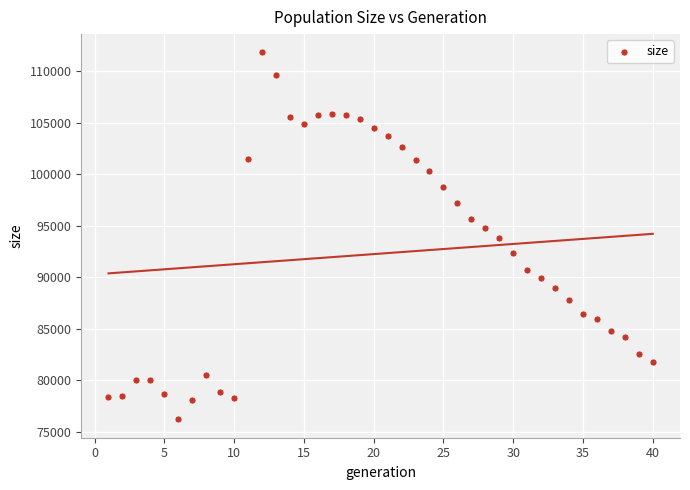

What is the range of X values (max minus min)?

39